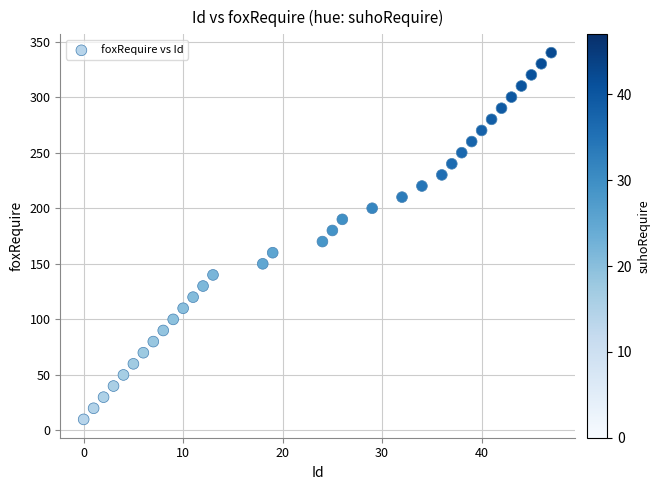

What is the range of Y values (max minus min)?

330